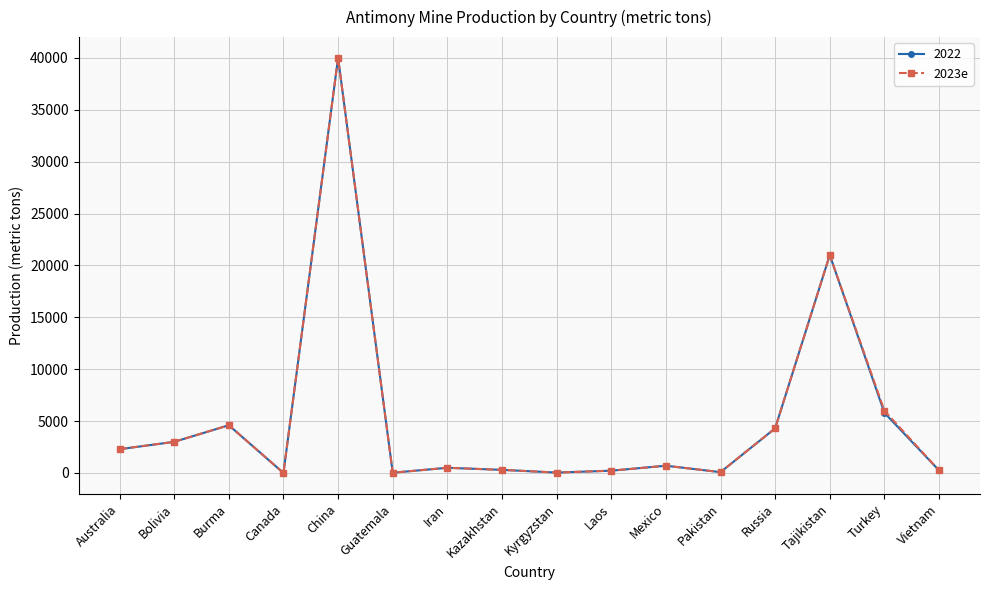

What is the smallest value displayed?

2